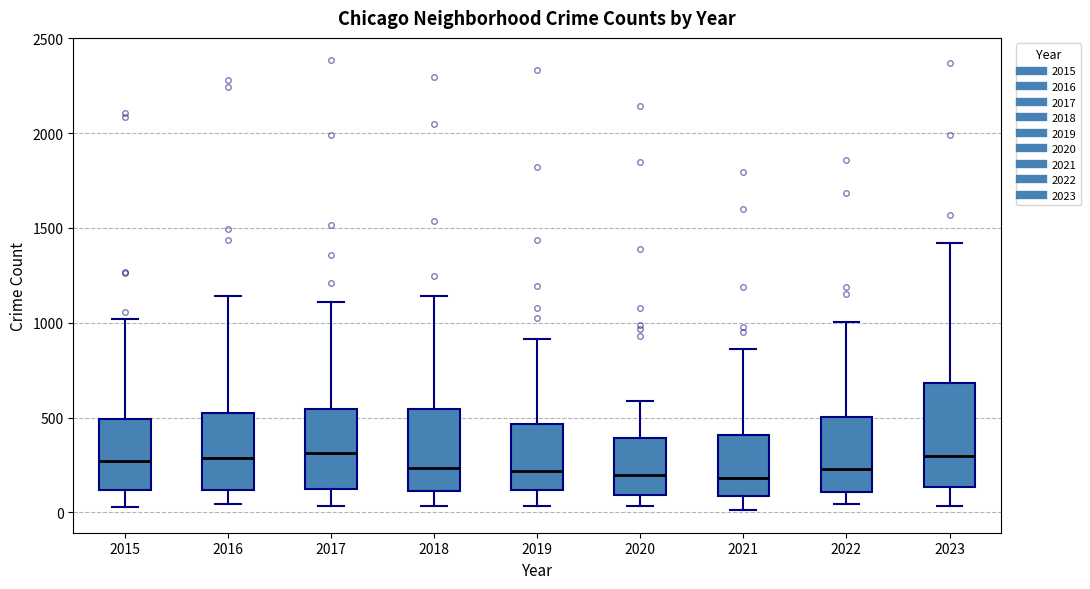

Reading left to right, read every box against the y-axis: the position of its median line, the range the box covers, and the ends of its whiskers. The values are not printed on the chart, so give them approximately, as read against the axis.

2015: median 250, box 100 to 500, whiskers 50 to 1000
2016: median 300, box 100 to 550, whiskers 50 to 1150
2017: median 300, box 150 to 550, whiskers 50 to 1100
2018: median 250, box 100 to 550, whiskers 50 to 1150
2019: median 200, box 100 to 450, whiskers 50 to 900
2020: median 200, box 100 to 400, whiskers 50 to 600
2021: median 200, box 100 to 400, whiskers 0 to 850
2022: median 250, box 100 to 500, whiskers 50 to 1000
2023: median 300, box 150 to 700, whiskers 50 to 1400